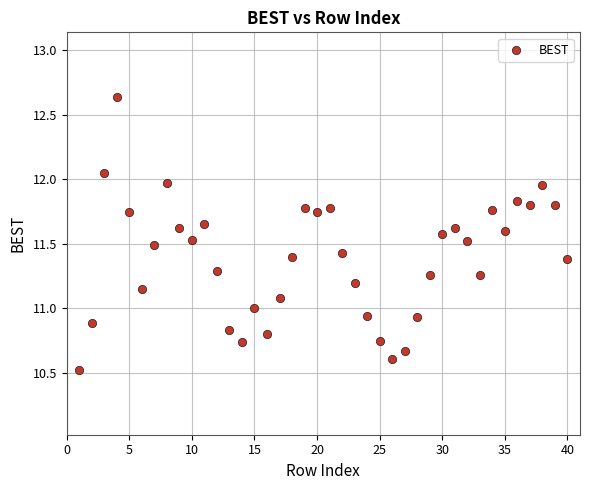

What is the range of X values (max minus min)?

39.0